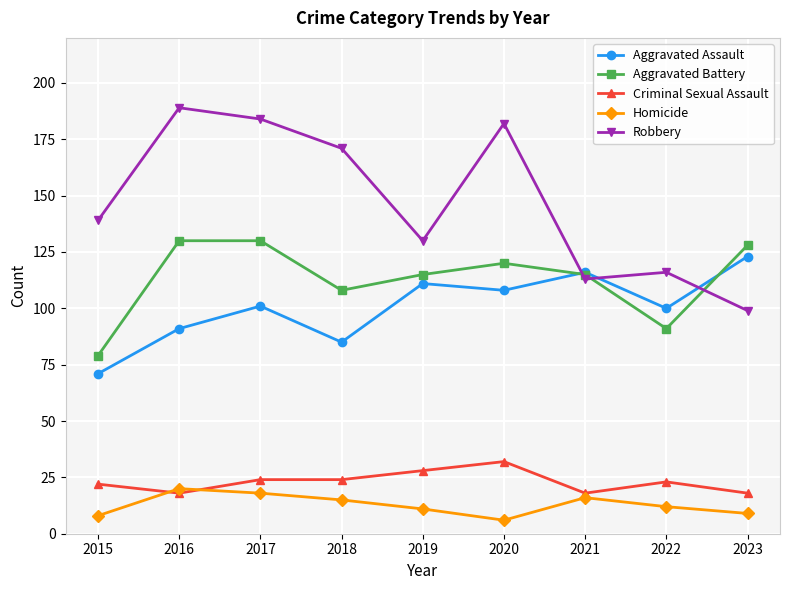

Reading left to right, transcribe all the data shown in this chart.

Aggravated Assault: 2015=71	2016=91	2017=101	2018=85	2019=111	2020=108	2021=116	2022=100	2023=123
Aggravated Battery: 2015=79	2016=130	2017=130	2018=108	2019=115	2020=120	2021=115	2022=91	2023=128
Criminal Sexual Assault: 2015=22	2016=18	2017=24	2018=24	2019=28	2020=32	2021=18	2022=23	2023=18
Homicide: 2015=8	2016=20	2017=18	2018=15	2019=11	2020=6	2021=16	2022=12	2023=9
Robbery: 2015=139	2016=189	2017=184	2018=171	2019=130	2020=182	2021=113	2022=116	2023=99